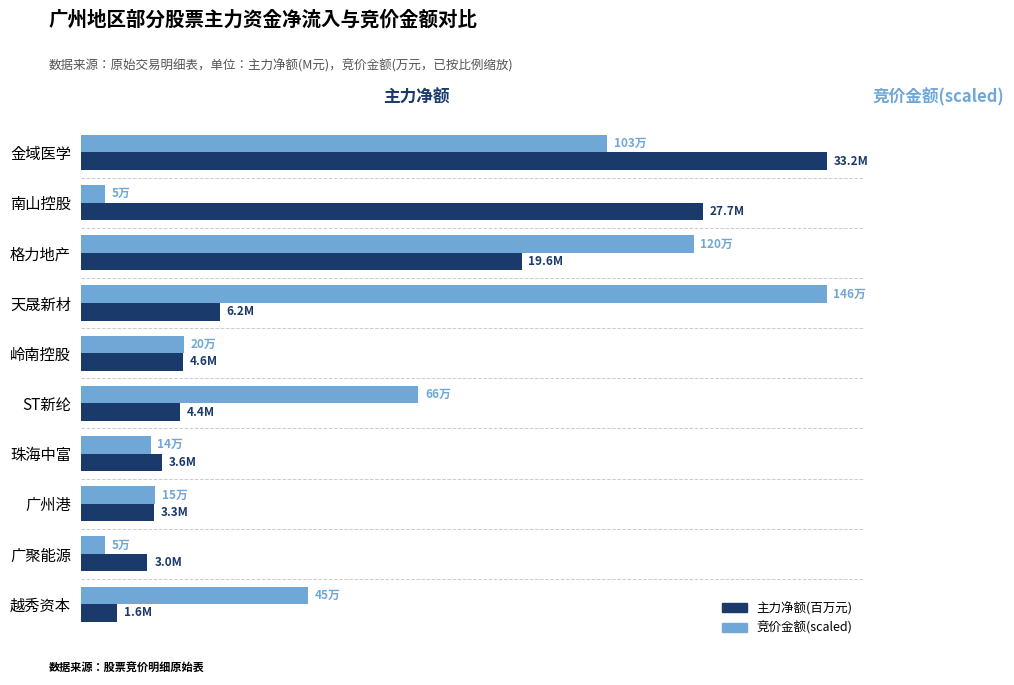

Are the bars horizontal?

Yes